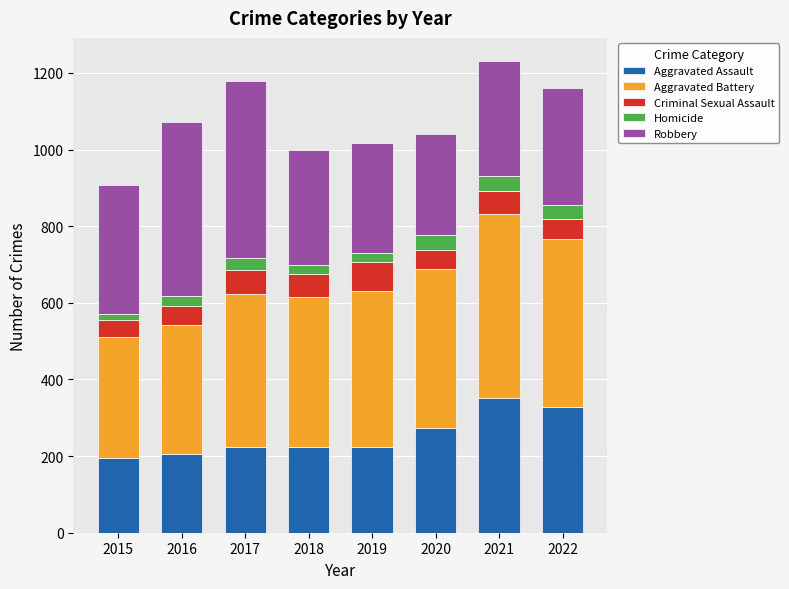

What is the sum of all Aggravated Assault values?

2024